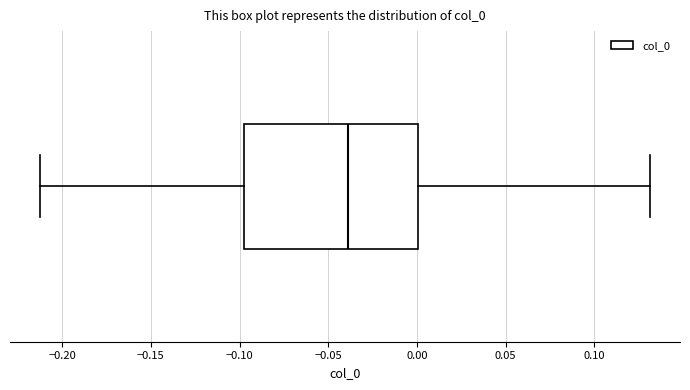

Read this box plot against the x-axis: the position of the median line, the range covered by the box, and the ends of both whiskers. The values are not printed on the chart, so give them approximately, as read against the axis.

median -0.04, box -0.10 to 0.00, whiskers -0.21 to 0.13